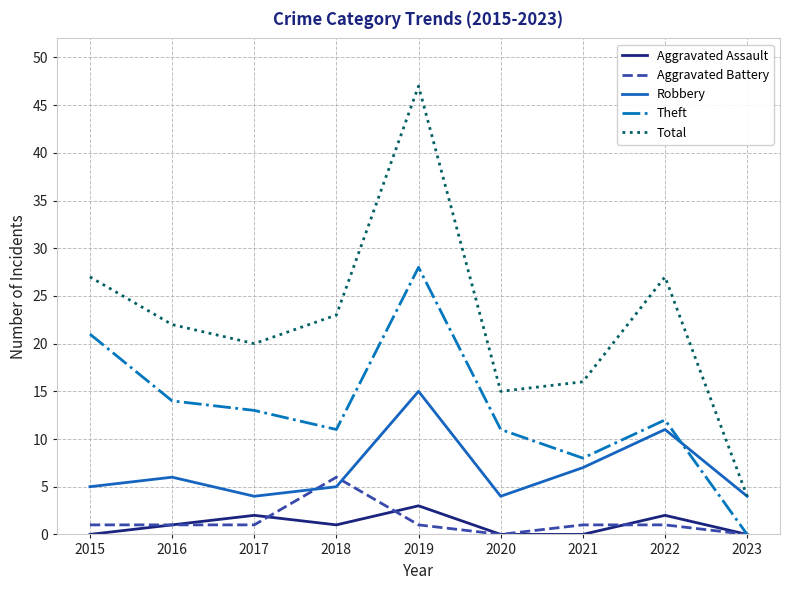

Is this an area chart (filled region under the line)?

No